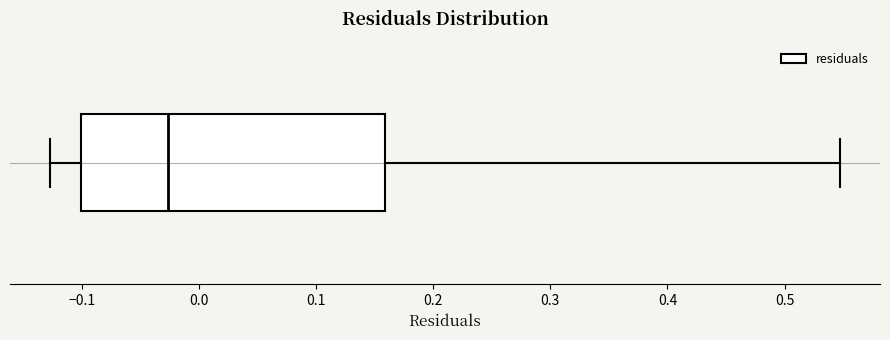

Where does the median line of the box sit on the x-axis? The values are not printed on the chart, so give them approximately, as read against the axis.

-0.03